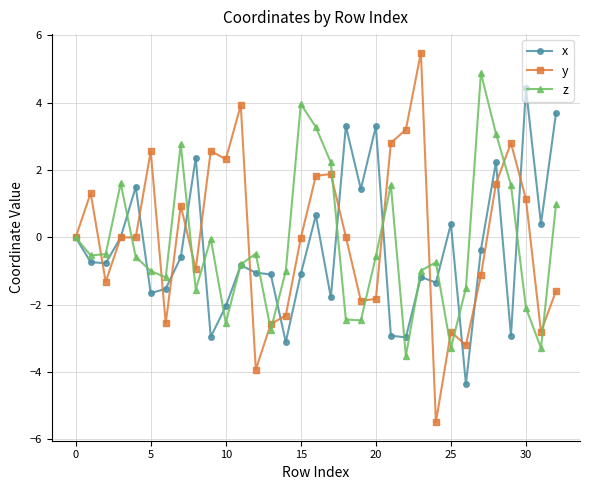

Which series has the largest total across all categories?

y